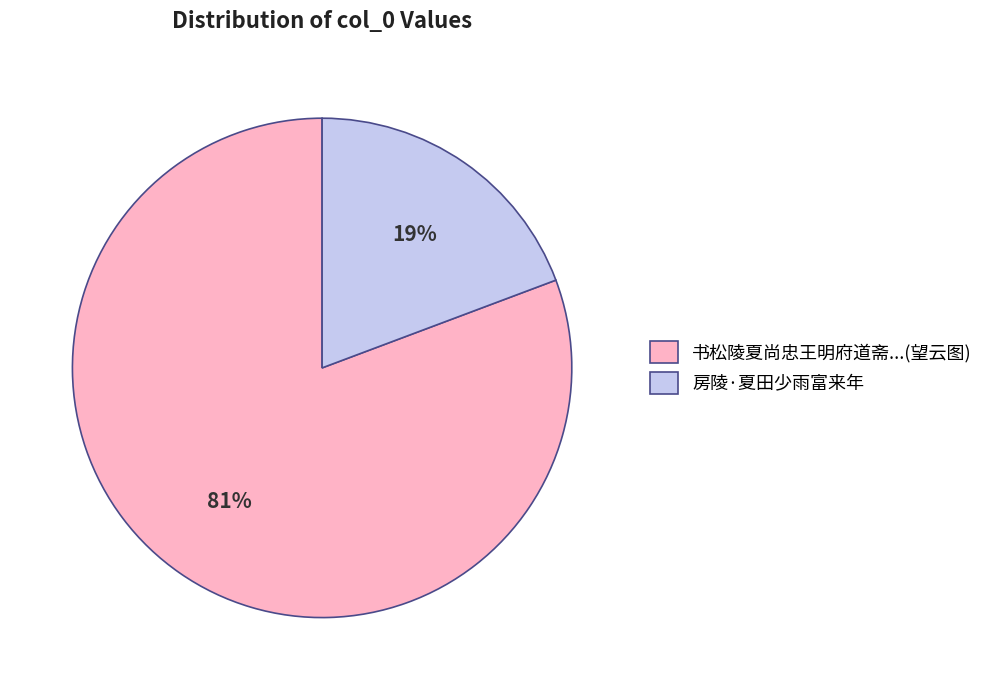

To the nearest percent, what portion does 房陵·夏田少雨富来年 represent?

19%